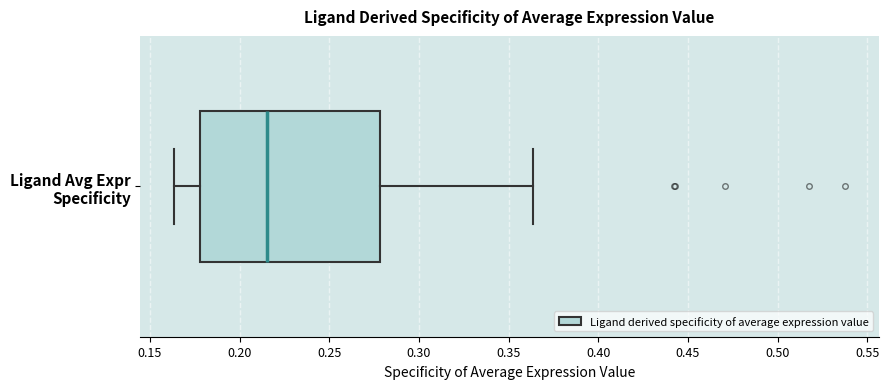

Transcribe this box plot: give where the median line is, the range the box spans, and where the two whiskers end, as read against the x-axis. The values are not printed on the chart, so give them approximately, as read against the axis.

median 0.215, box 0.180 to 0.280, whiskers 0.165 to 0.365